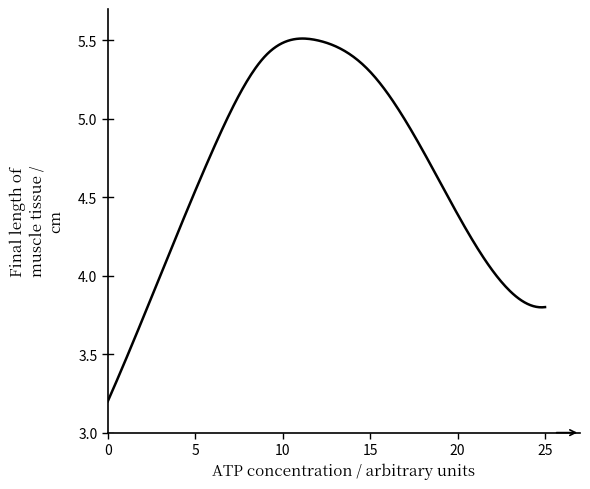

What is the difference between the maximum and minimum values?

2.3